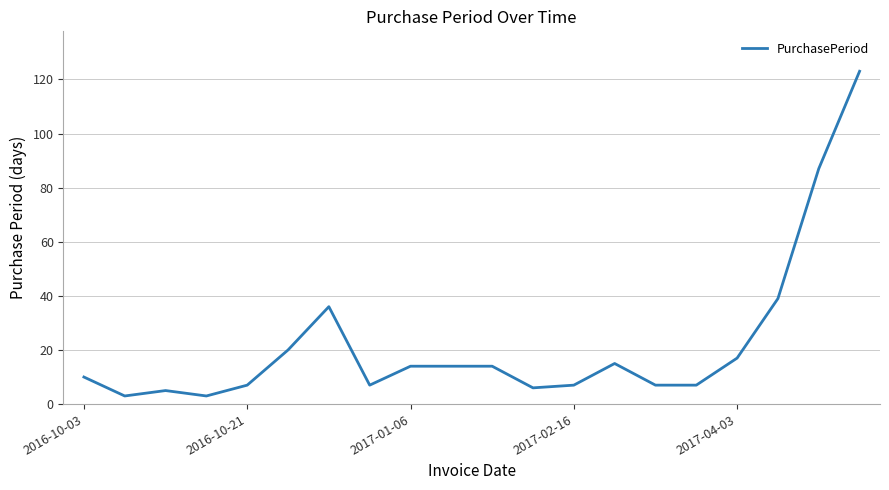

What is the difference between the maximum and minimum values?

120